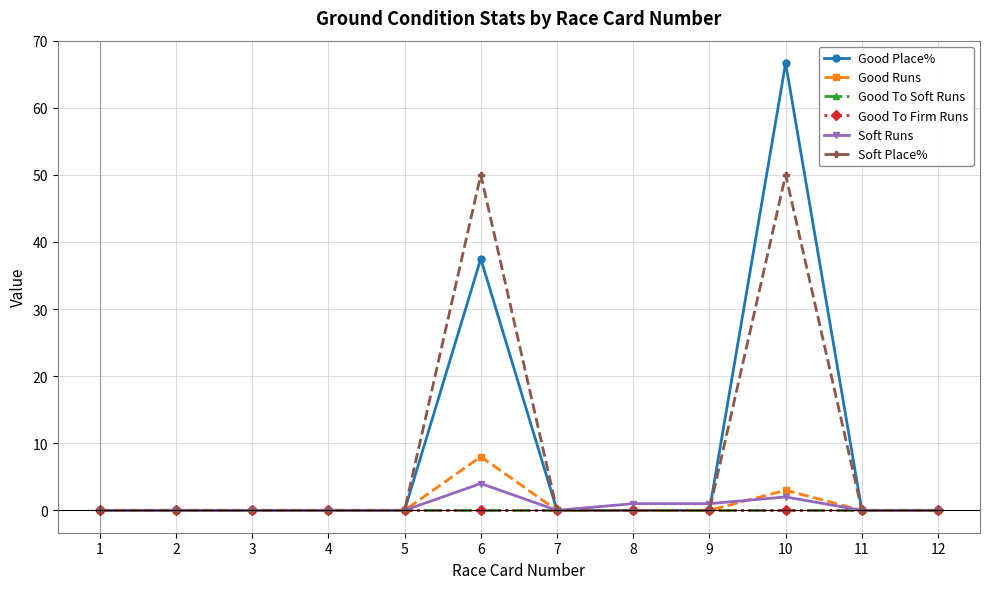

Is this an area chart (filled region under the line)?

No